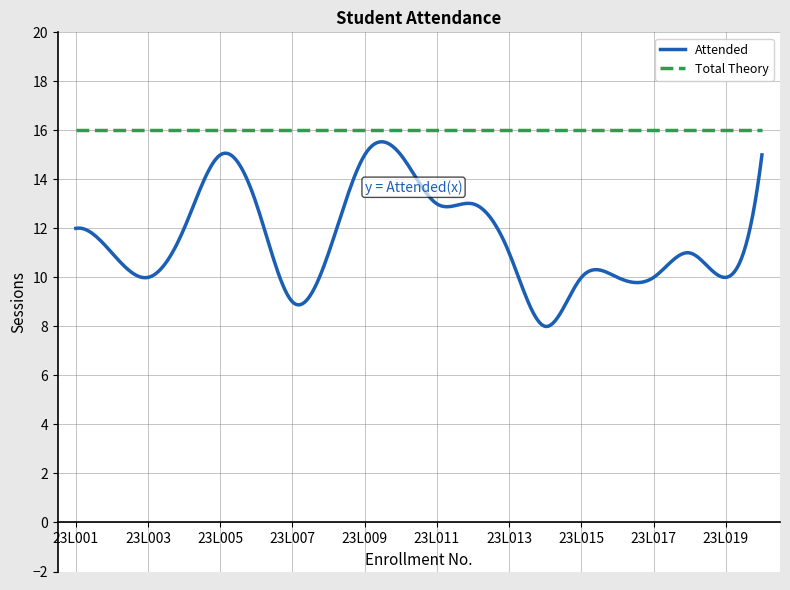

List the series in order of their overall mean, highest first.

Total Theory, Attended